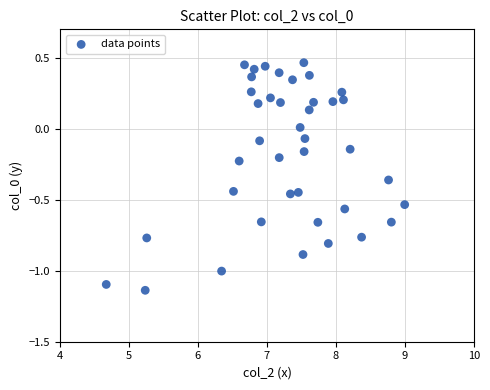

What is the range of X values (max minus min)?

4.3